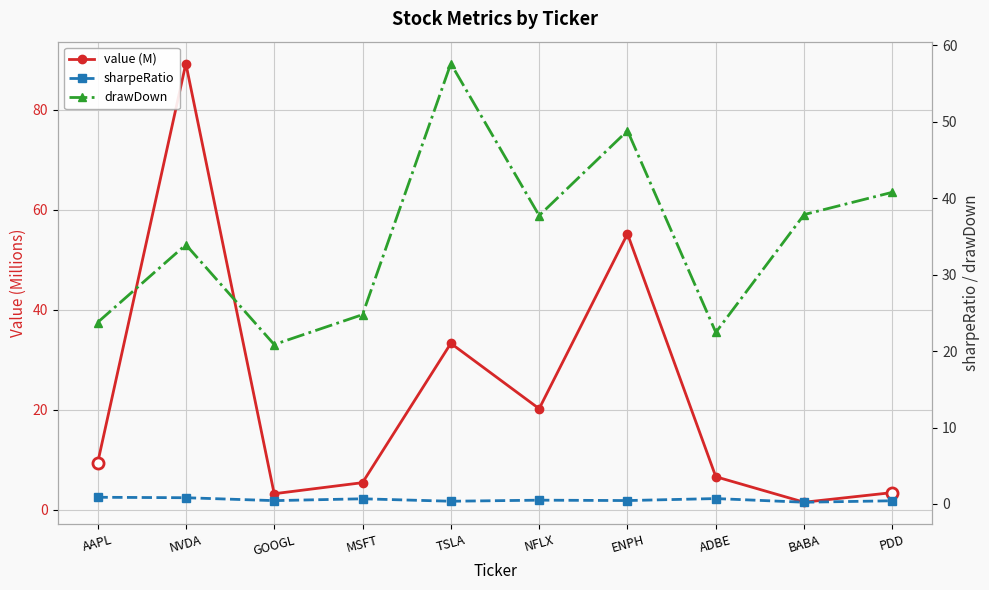

What is the value of the sharpeRatio point at the 3rd from the left?

0.4